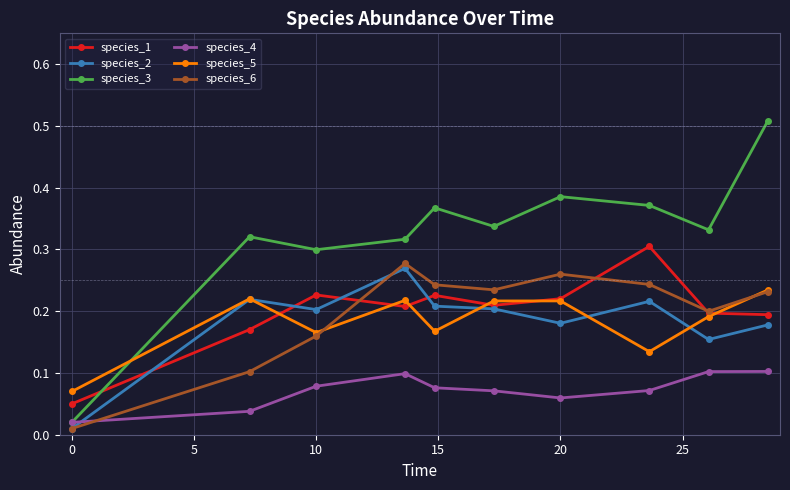

Which series has the largest range (max minus min)?

species_3